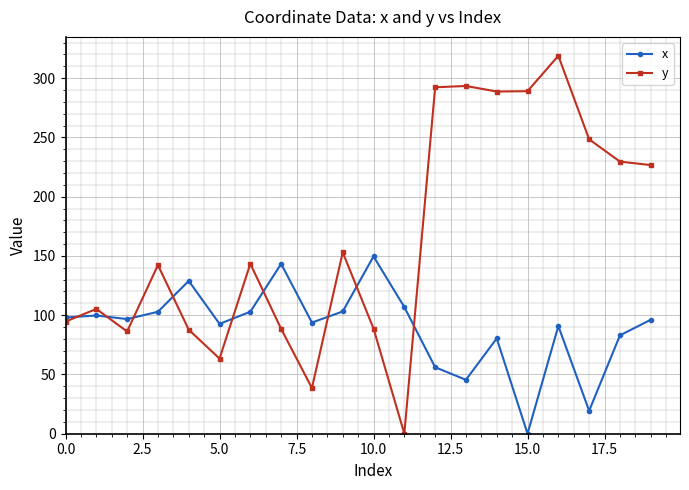

At how many categories does at least one series exceed 135?

13